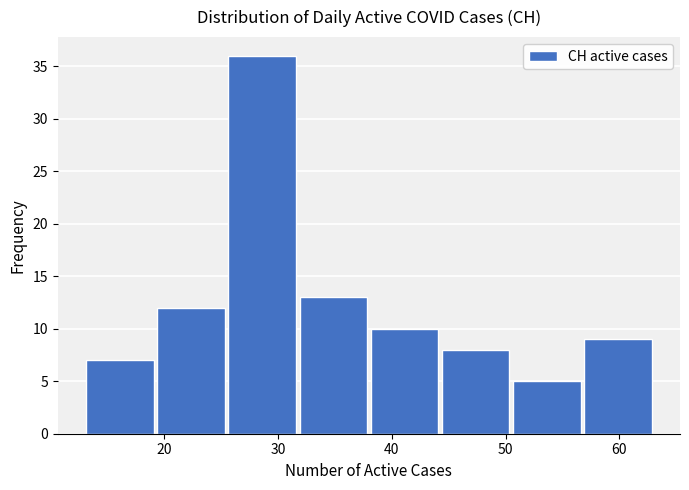

Over which range of the x-axis is the bar tallest?

26 to 32